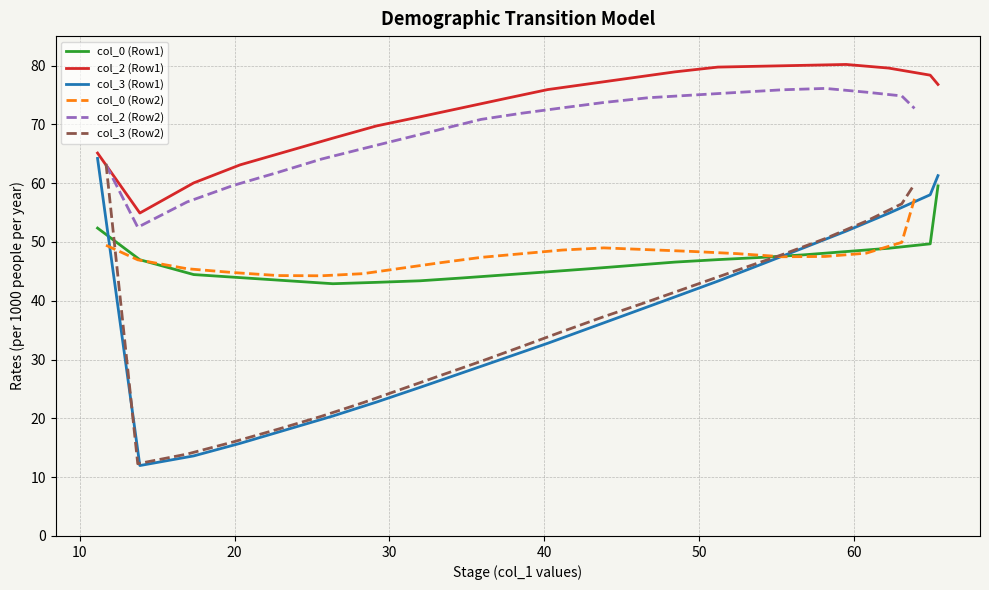

What is the sum of all col_2 (Row1) values?

1528.6